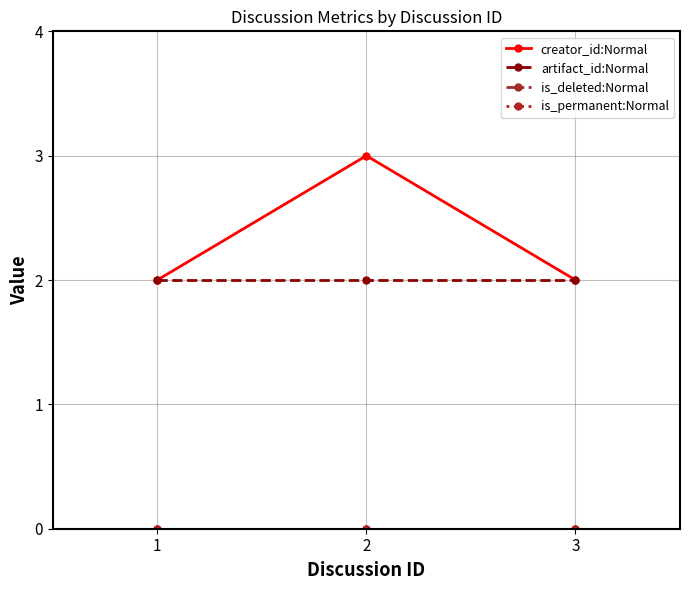

What is the average value of the creator_id:Normal series?

2